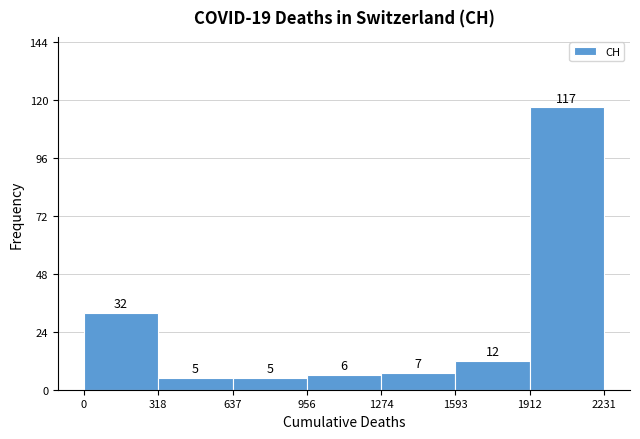

What is the height of the bar covering 956 to 1274 on the x-axis?

6